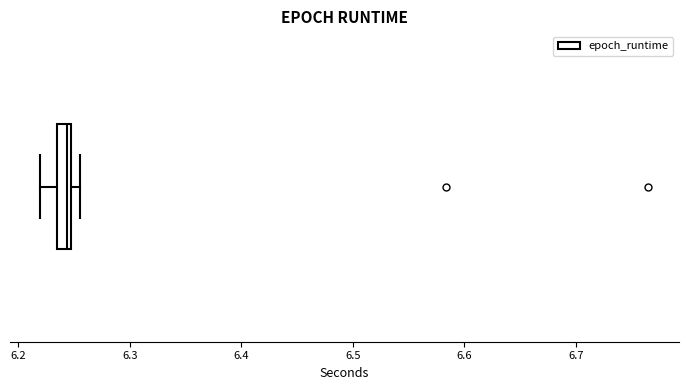

Where does the left whisker of the box end on the x-axis? The values are not printed on the chart, so give them approximately, as read against the axis.

6.22